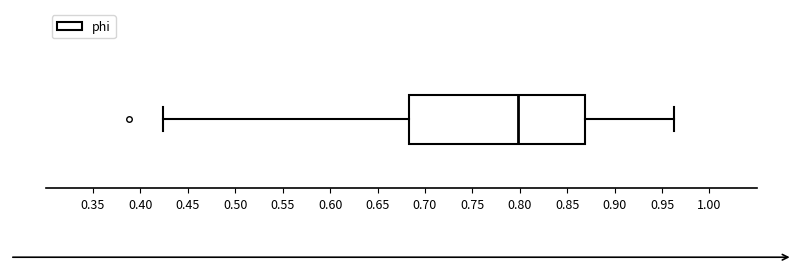

Where is the right edge of the box on the x-axis? The values are not printed on the chart, so give them approximately, as read against the axis.

0.870